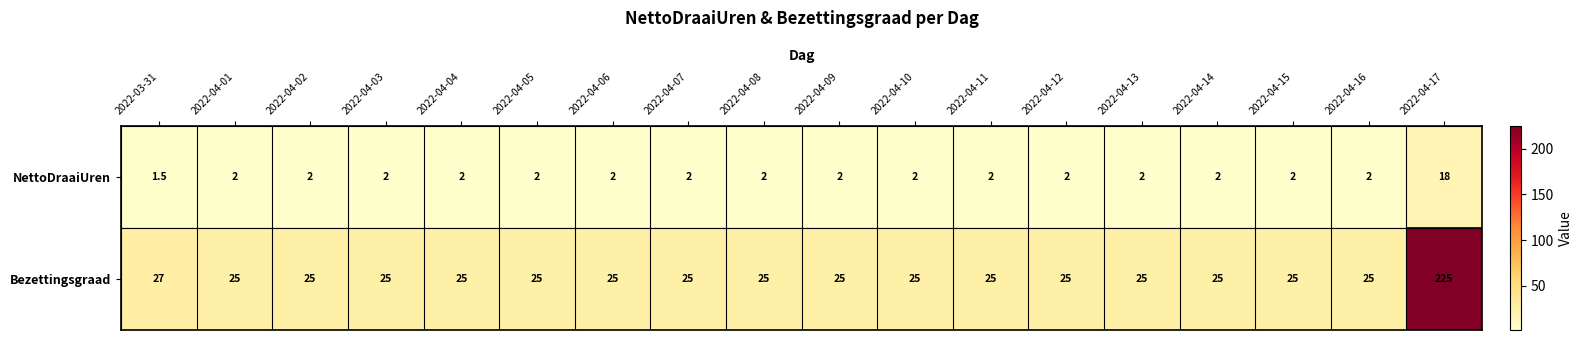

Where is Bezettingsgraad nearest to the value 125?

2022-03-31